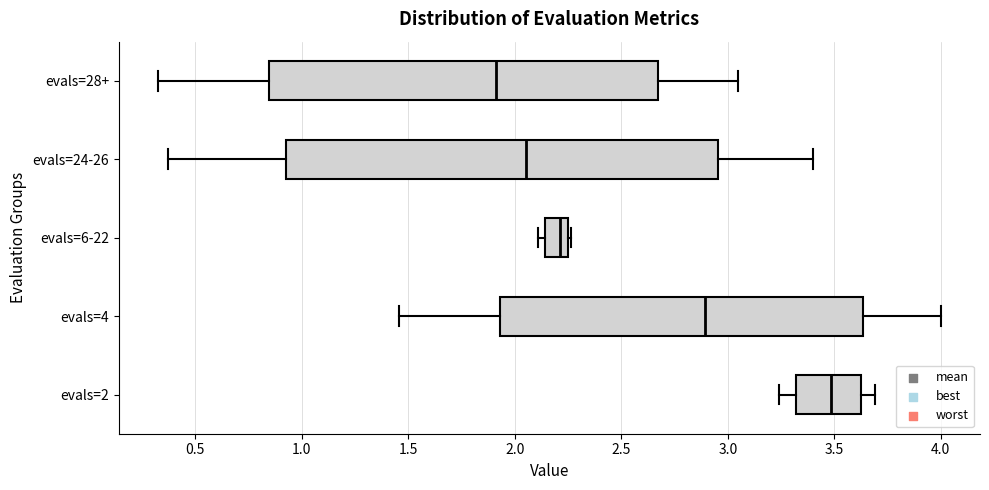

Which box's median line is the furthest to the right?

evals=2